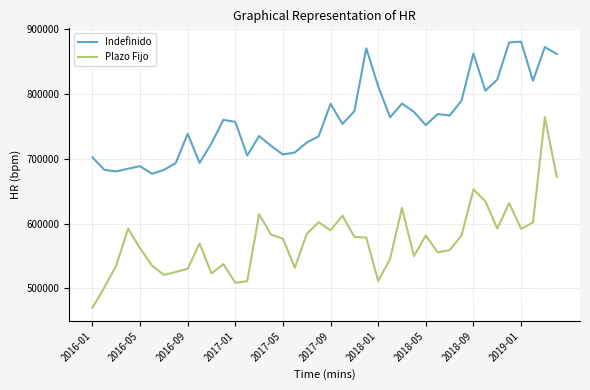

Which series has the largest range (max minus min)?

Plazo Fijo